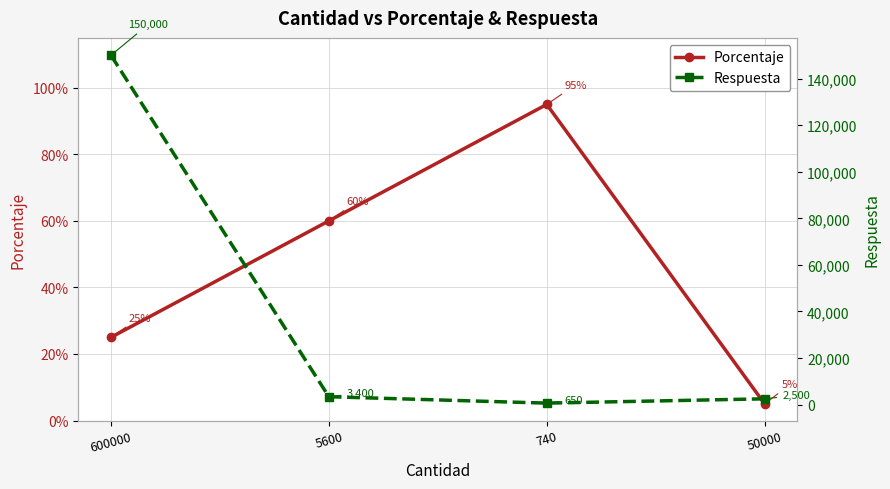

How many categories are shown in the chart?

4